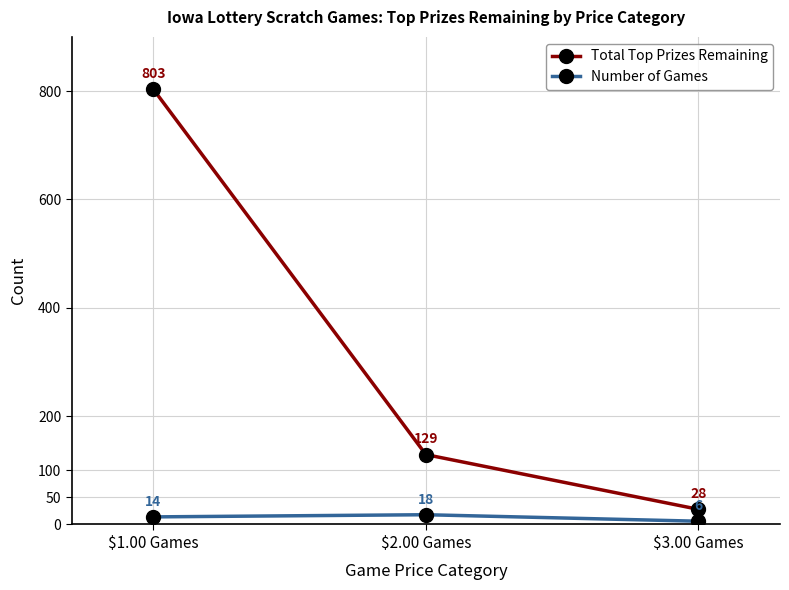

What value does the Number of Games series have at $1.00 Games, to the nearest 10?

10